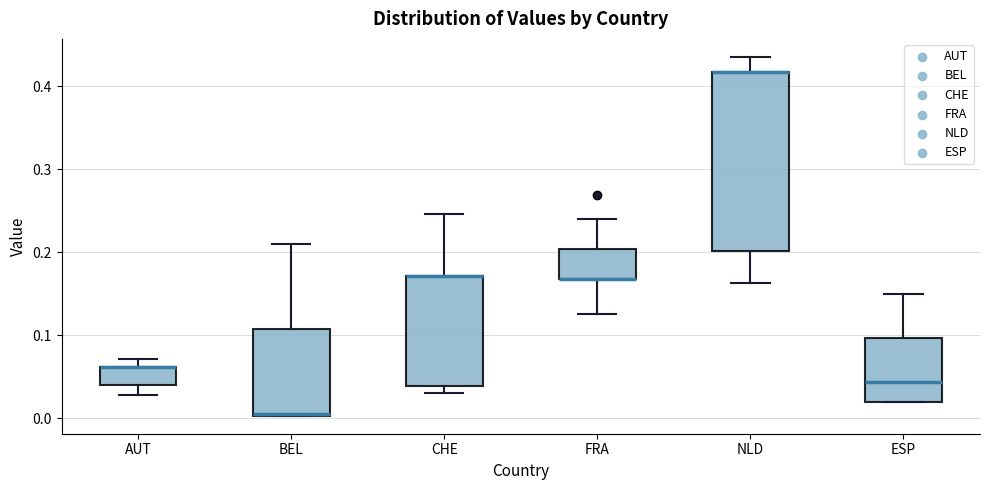

Where does the upper whisker of the box for AUT end on the y-axis? The values are not printed on the chart, so give them approximately, as read against the axis.

0.07